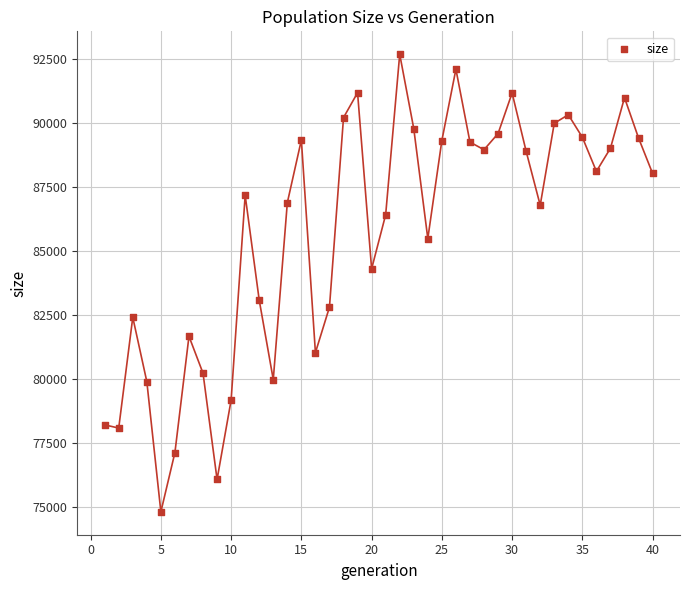

What is the range of Y values (max minus min)?

17876